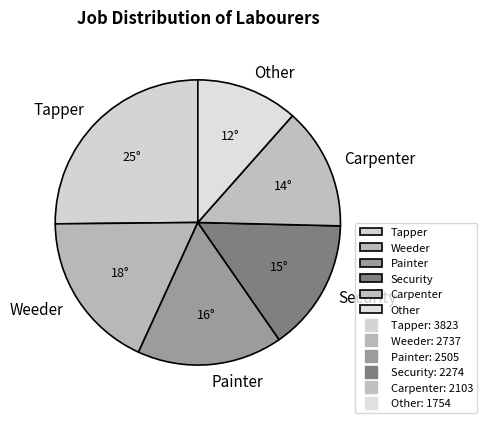

Is there a majority slice in this chart?

No